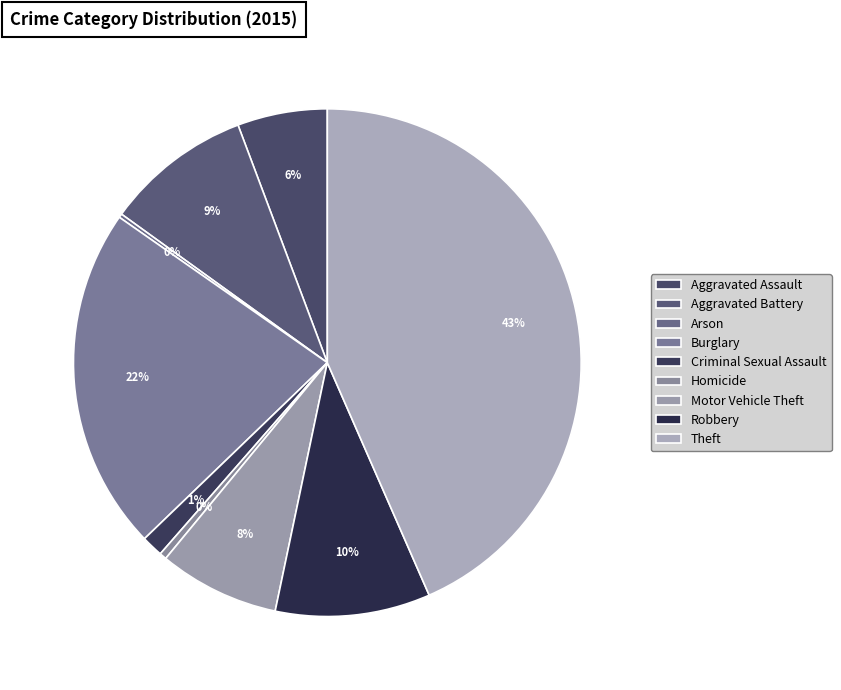

To the nearest percent, what is the average slice percentage?

11%